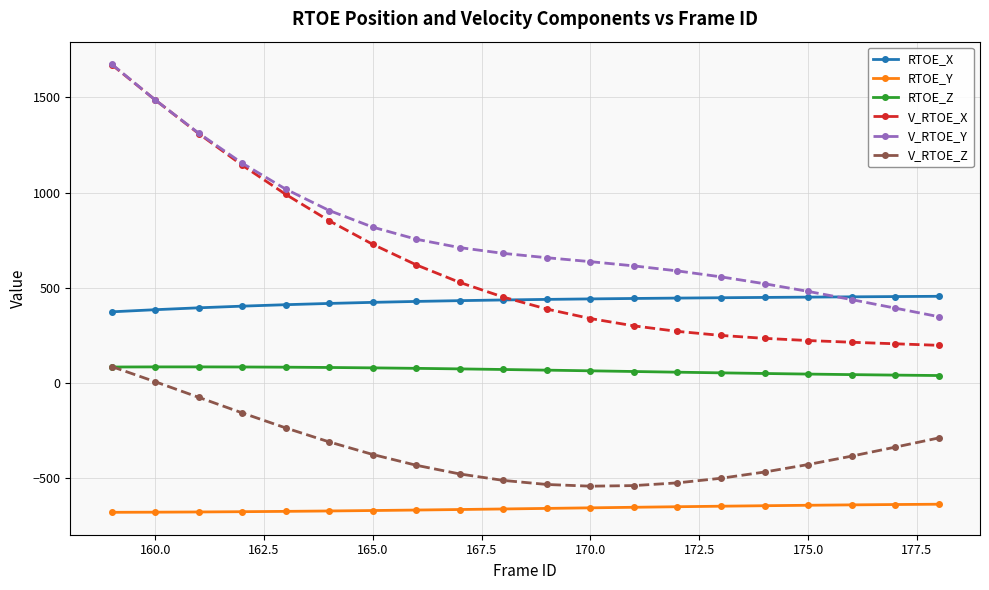

What is the maximum value shown in the chart?

1675.2